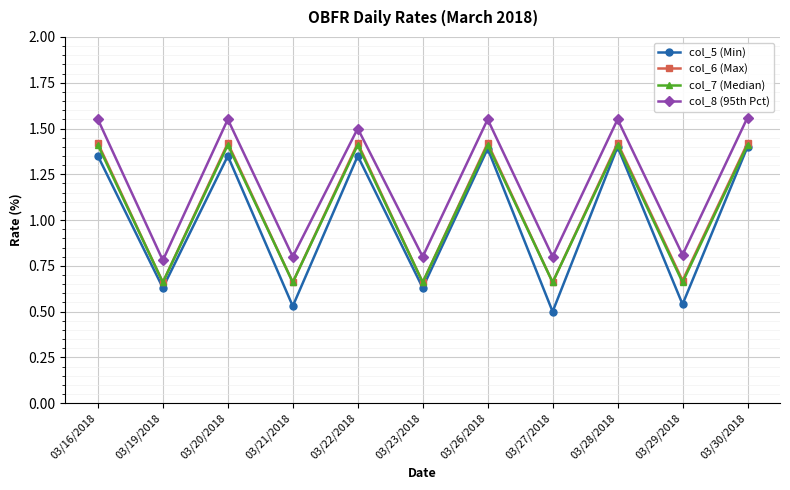

What are all the series names shown in the legend?

col_5 (Min), col_6 (Max), col_7 (Median), col_8 (95th Pct)